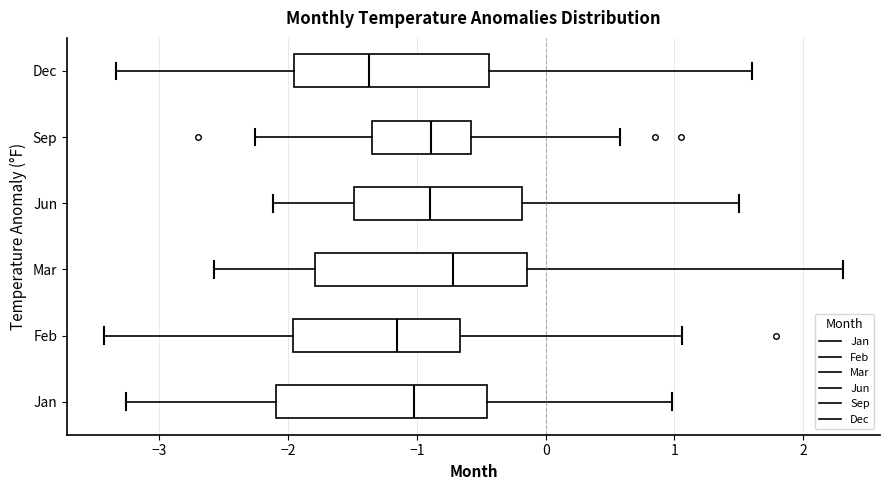

Where is the right edge of the box for Mar on the x-axis? The values are not printed on the chart, so give them approximately, as read against the axis.

-0.1